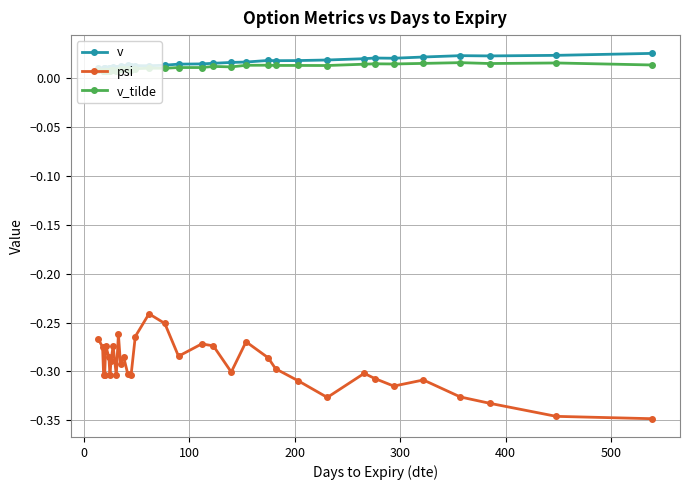

How many v values are between 0 and 1?

35